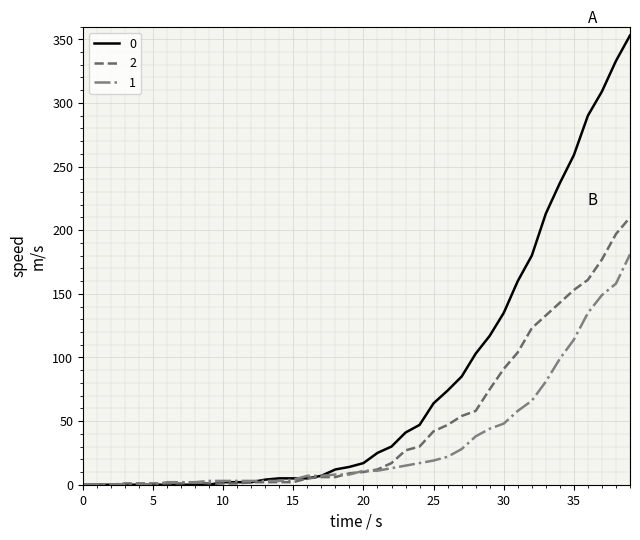

Rank the series by their average value, from highest to lowest.

0, 2, 1